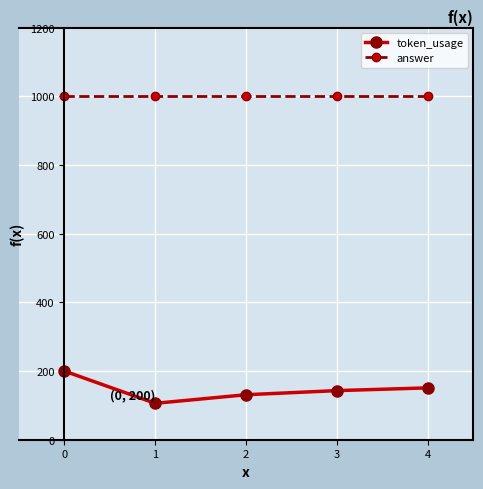

The value of token_usage at 0 is 320. True or false?

False